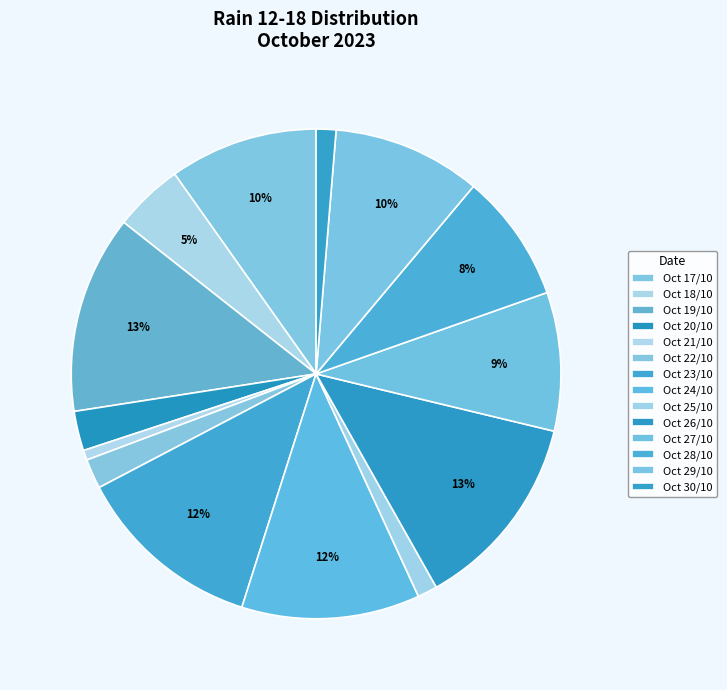

How many segments does this pie chart have?

14